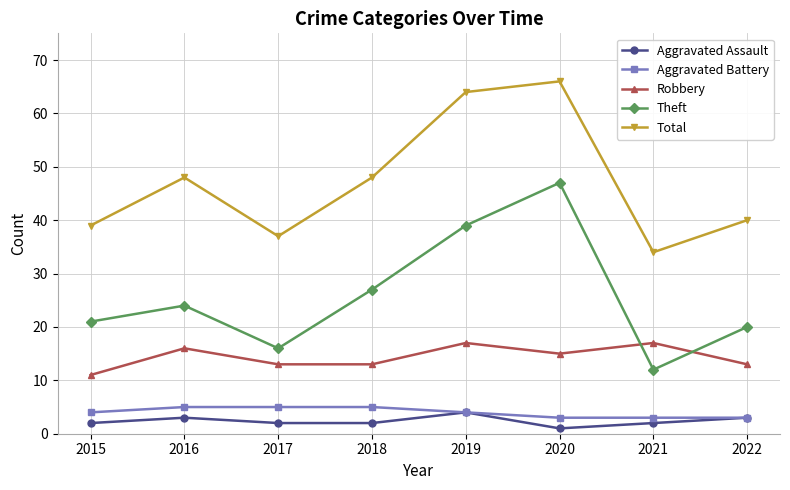

Which series changed the most between 2016 and 2019?

Total